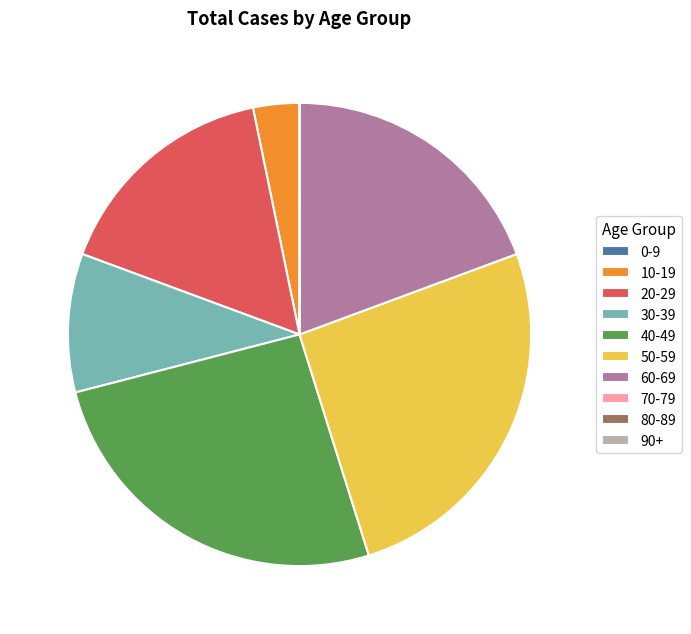

True or false: 40-49 accounts for 21% of the total.

False